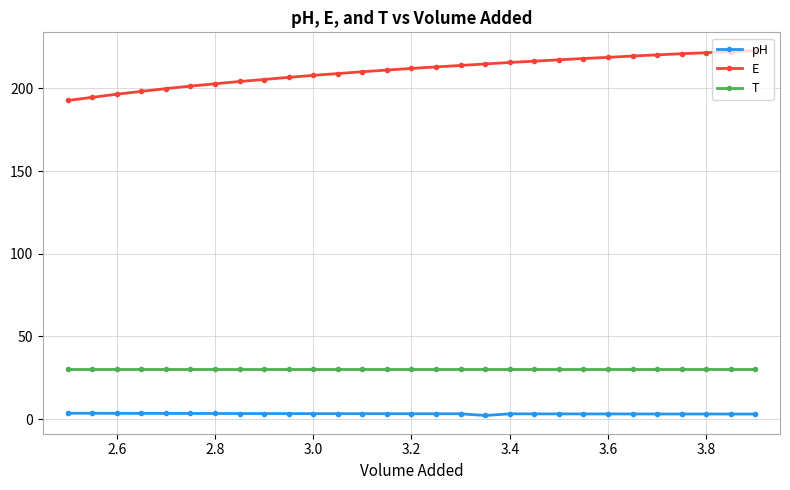

What is the maximum value for E?

222.9